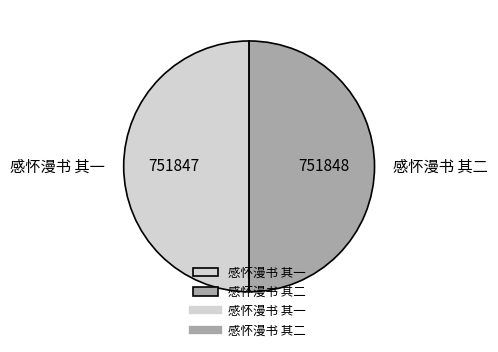

Approximately how many times larger is the value at 感怀漫书 其二 compared to 感怀漫书 其一?

1.0